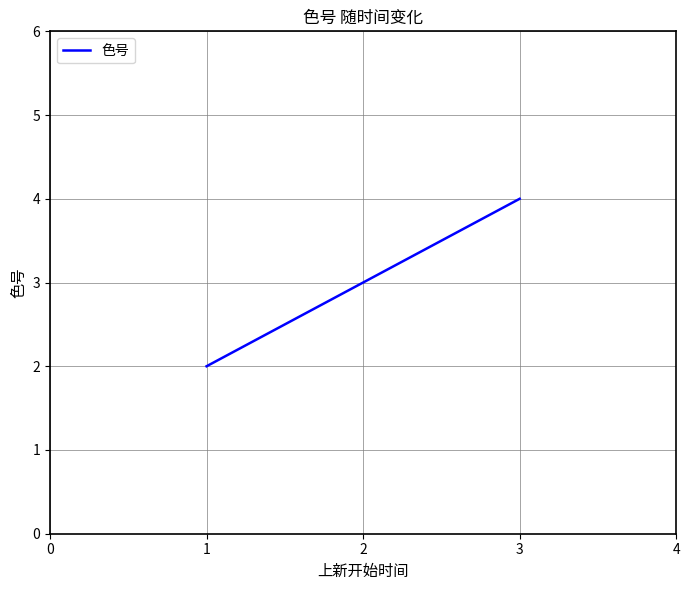

Does the chart have visible grid lines?

Yes